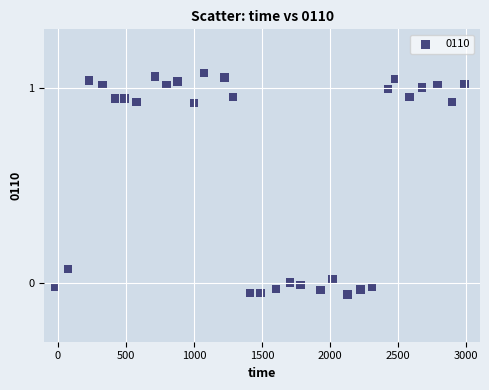

What is the range of X values (max minus min)?

3006.0